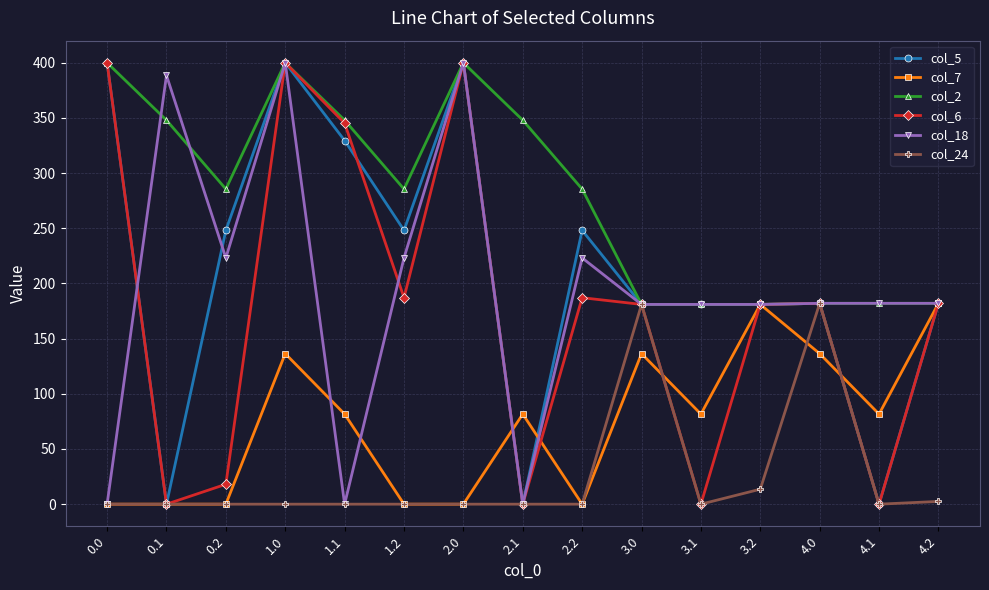

What is the value of the col_18 point at the 12th from the left?

181.0